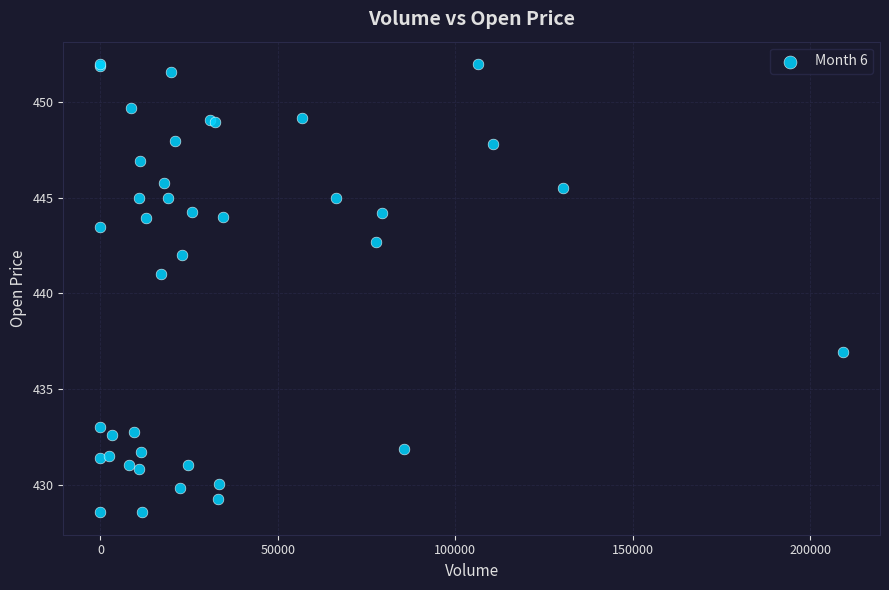

What Y value in the scatter plot is closest to 440?

441.0